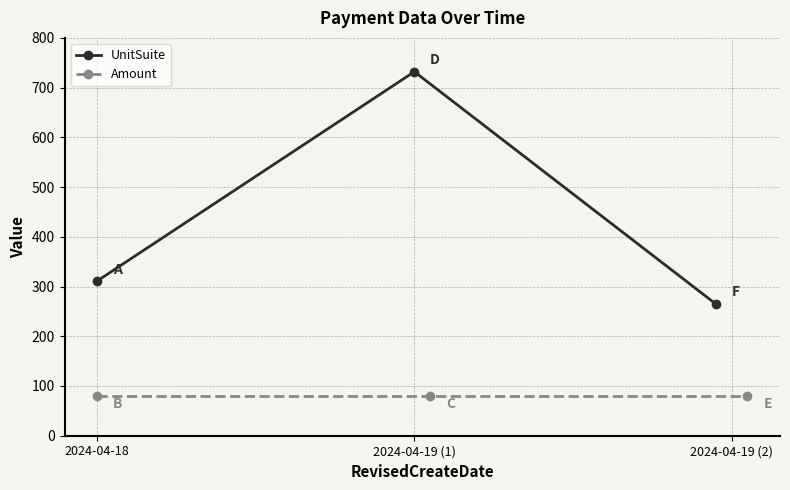

List the series in order of their overall mean, lowest first.

Amount, UnitSuite